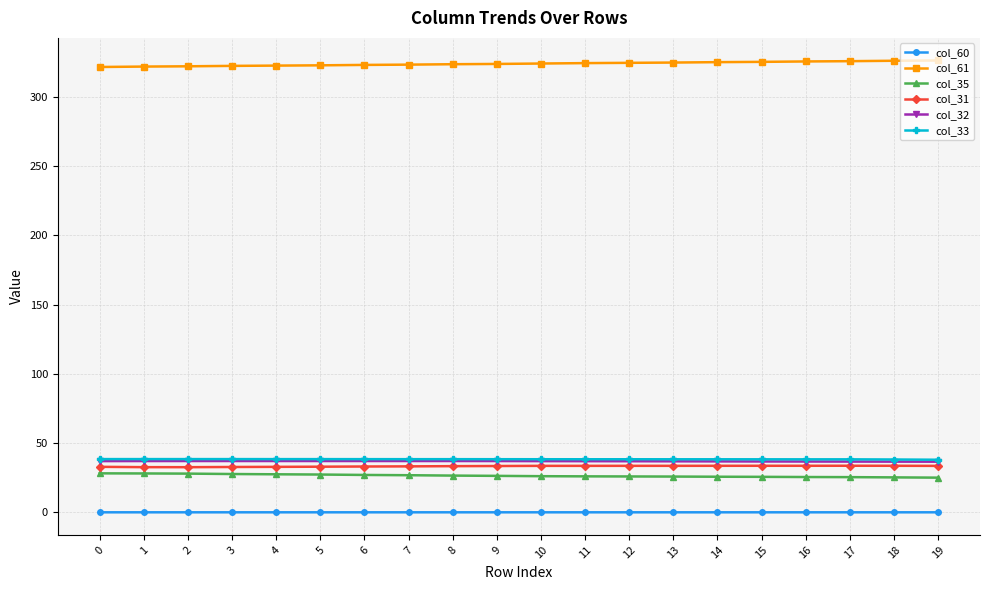

The col_60 series shows 0.1 at 8. True or false?

True